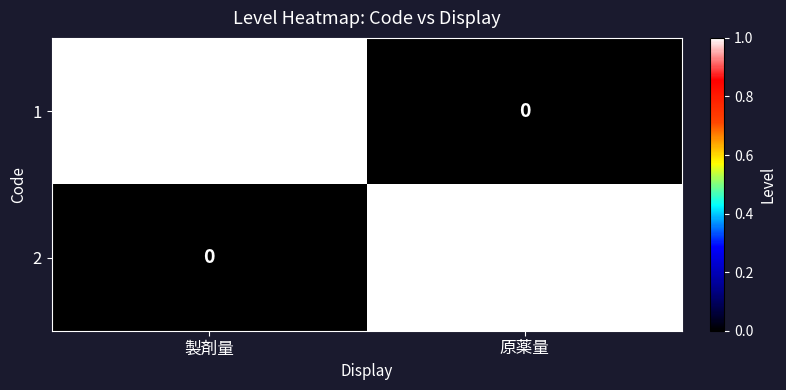

Reading left to right, extract all data points from this chart.

1: 1	0
2: 0	1